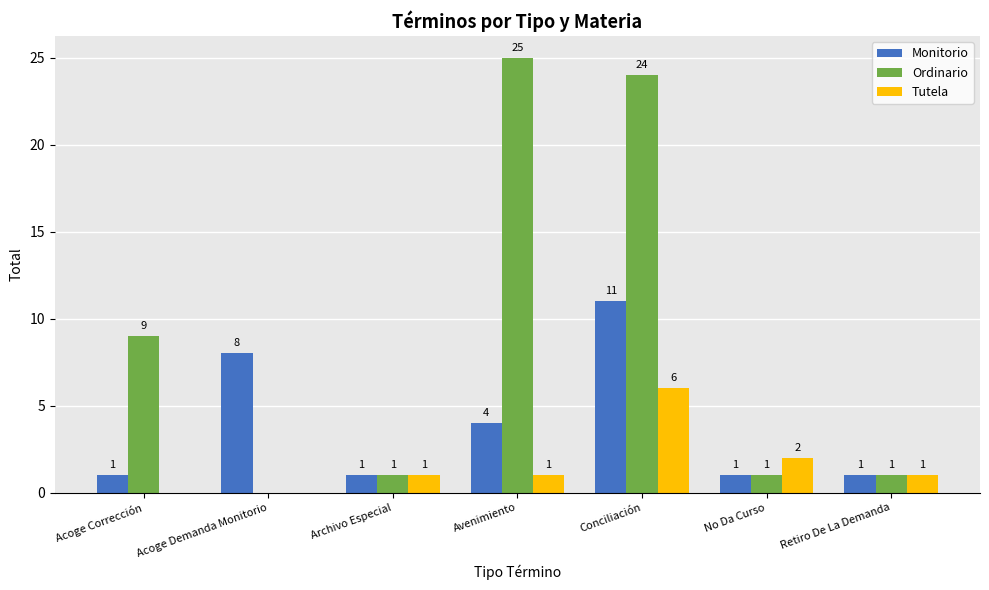

How many values in the Monitorio series exceed 1?

3